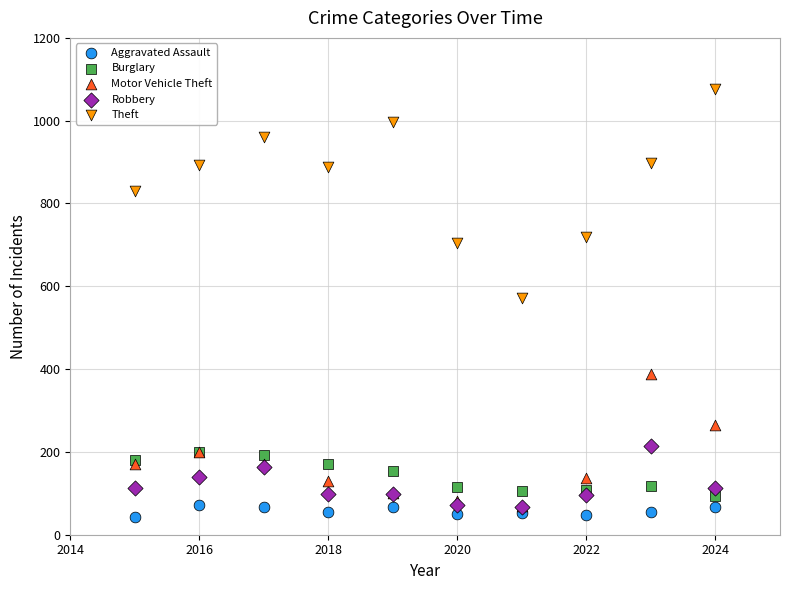

In the Motor Vehicle Theft series, what Y value is closest to 229?

201